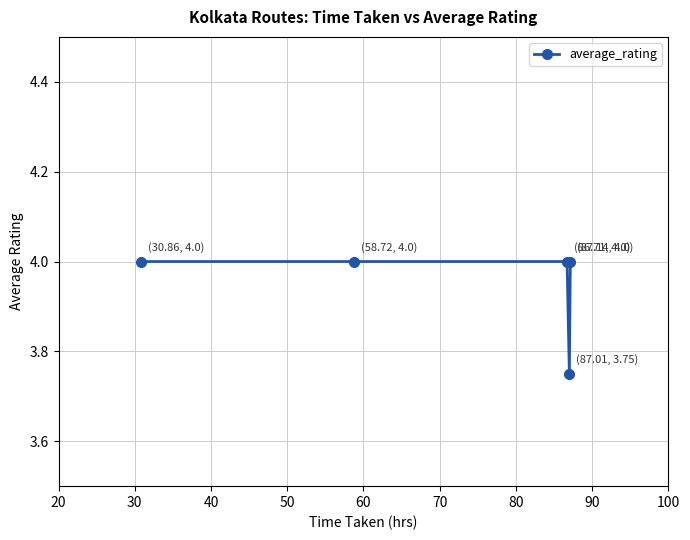

What is the sum of all values?

19.8